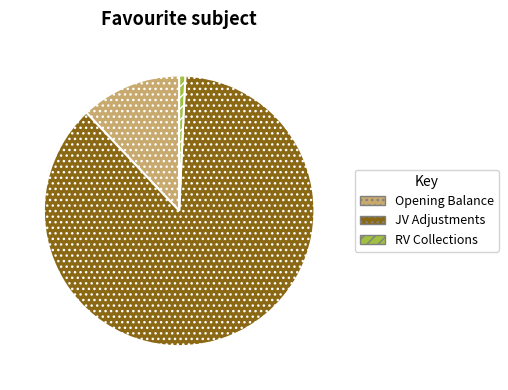

Is there a majority slice in this chart?

Yes